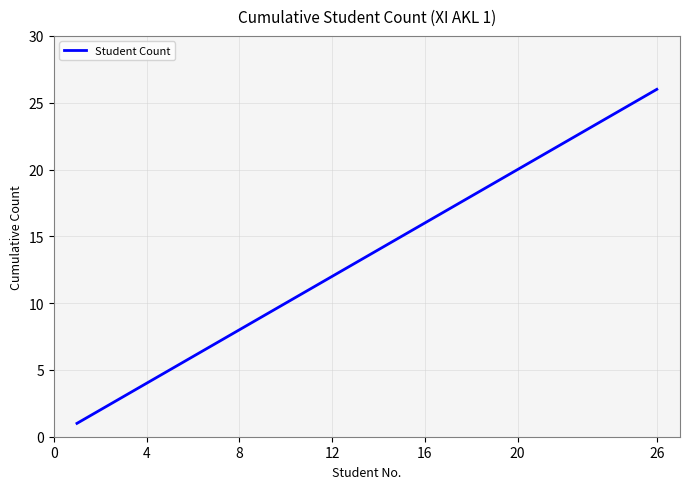

True or false: there are more than 0 points higher than both neighbors.

False